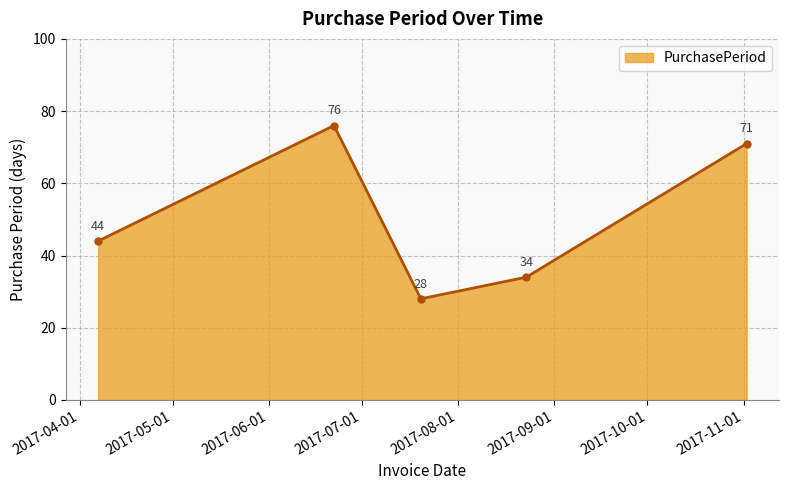

How many interior local valleys (lower than both neighbors) does the data have?

1